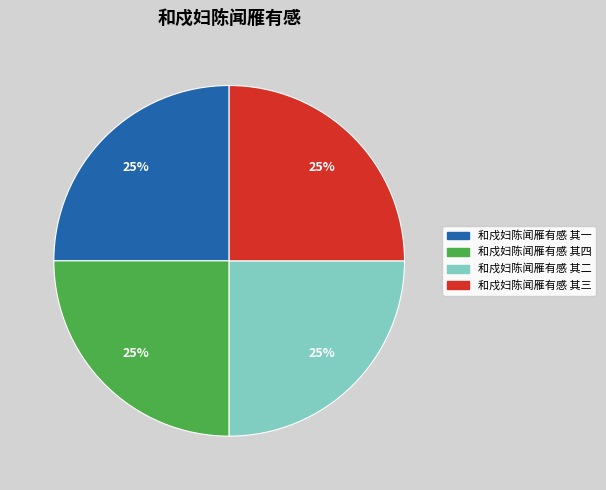

To the nearest percent, what portion does 和戍妇陈闻雁有感 其二 represent?

25%